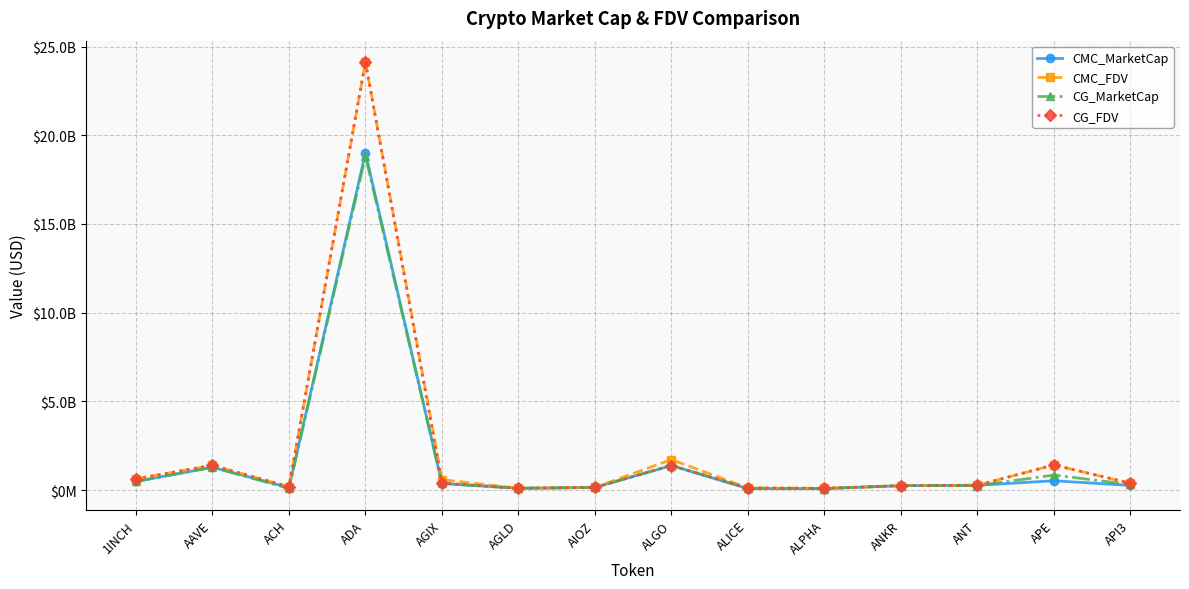

Where is CMC_MarketCap nearest to the value 9541601329?

ALGO